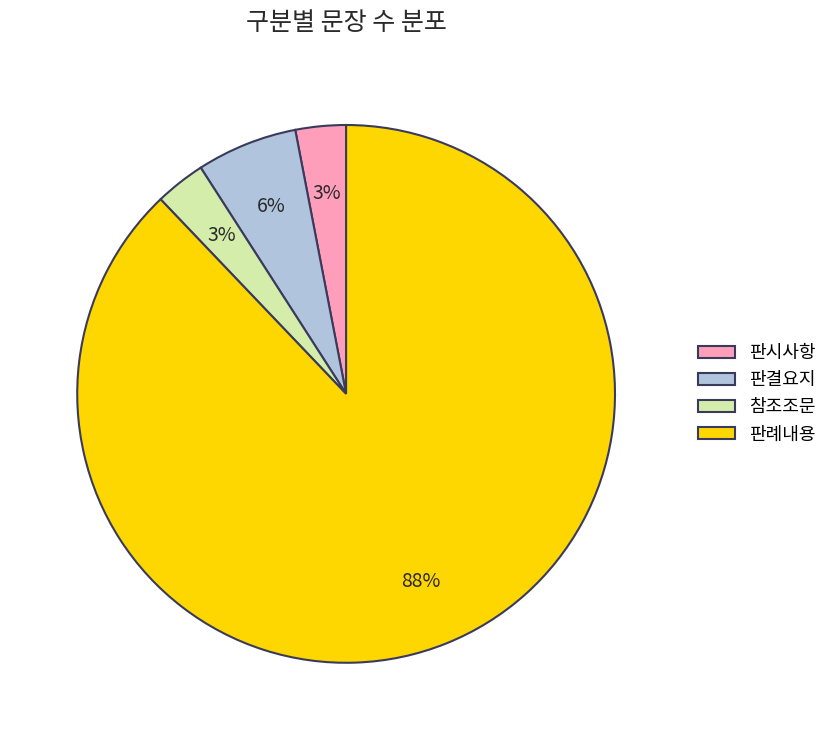

The 판례내용 slice represents 99% of the pie. True or false?

False